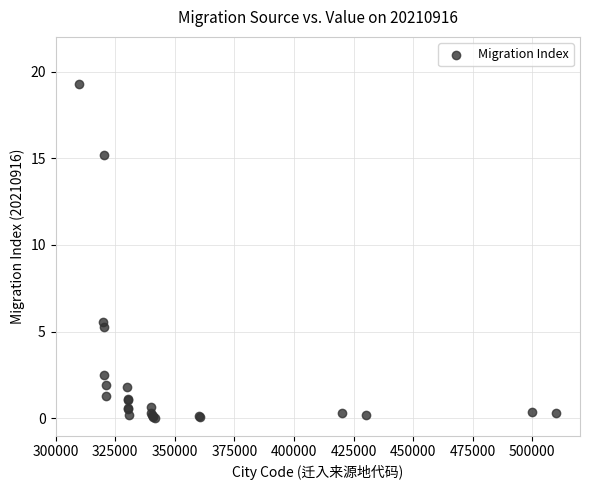

What Y value in the scatter plot is closest to 9?

5.5